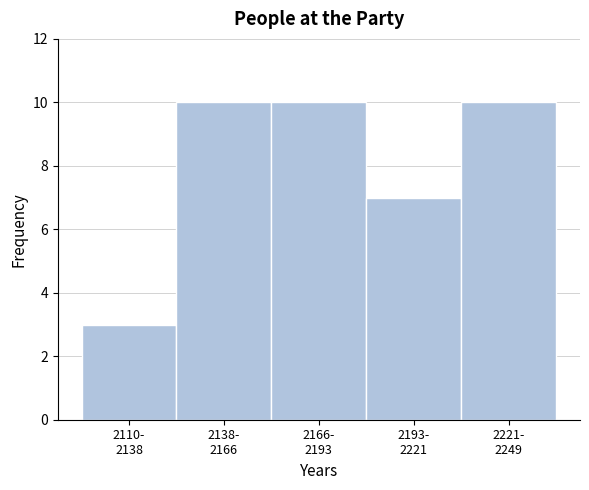

Reading left to right, transcribe all the data shown in this chart.

3	10	10	7	10